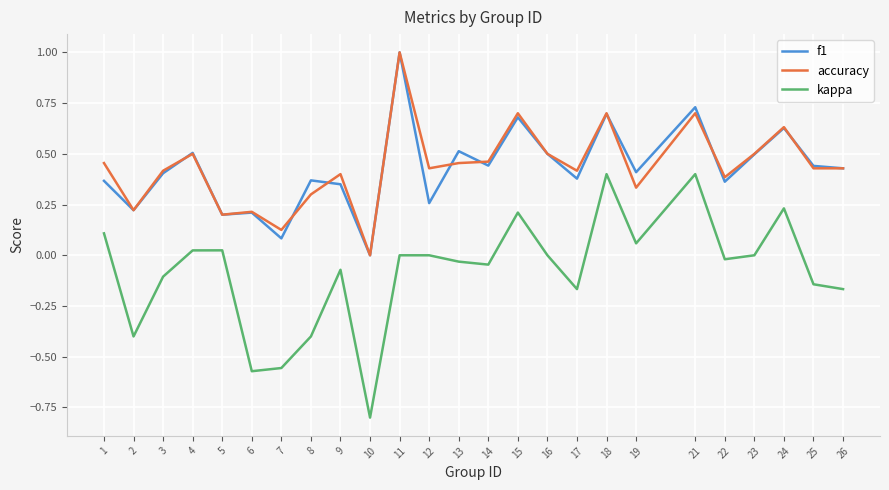

True or false: kappa and f1 cross at least once.

False